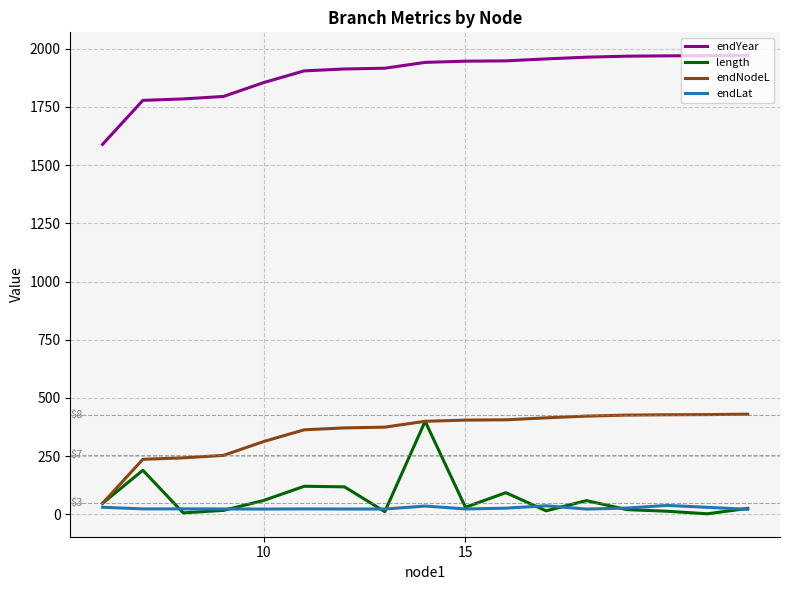

True or false: endYear and length intersect in this chart.

False